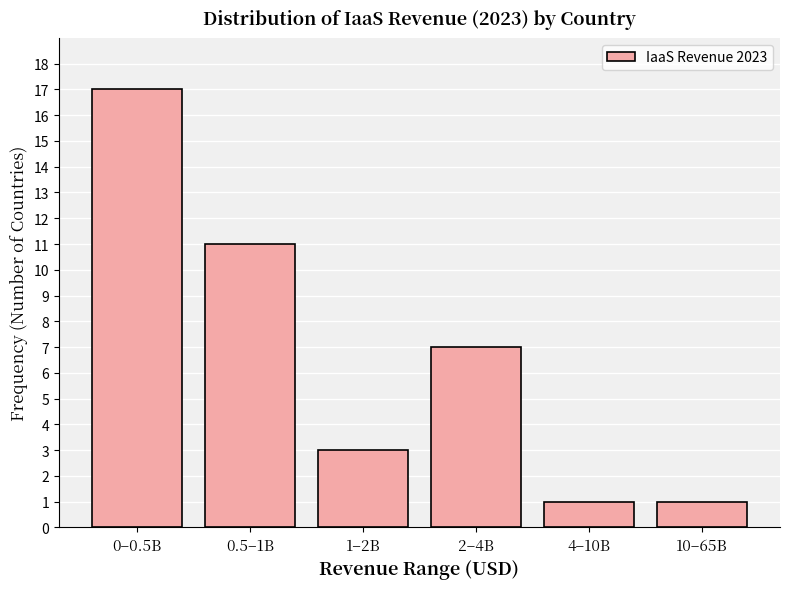

Reading left to right, extract all data points from this chart.

0–0.5B=17	0.5–1B=11	1–2B=3	2–4B=7	4–10B=1	10–65B=1